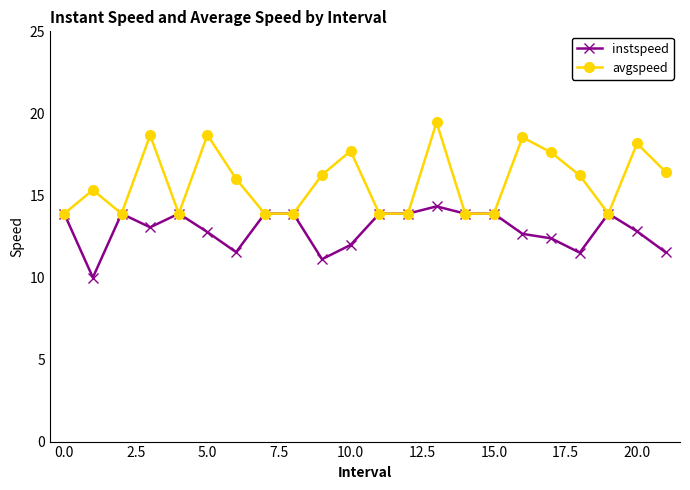

What is the average value of the avgspeed series?

15.8